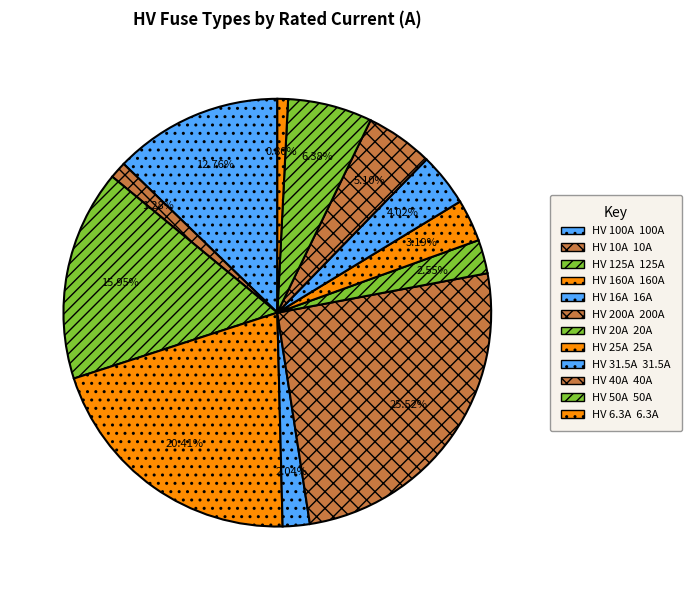

How much of the chart is everything except HV 16A?

98.0%